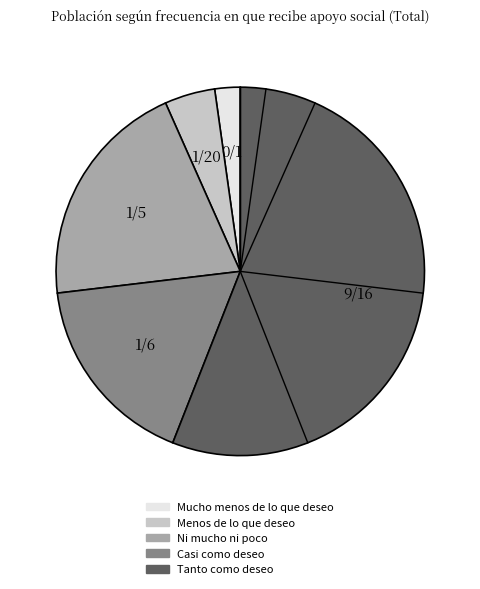

Is the sum of Mucho menos de lo que deseo and Menos de lo que deseo greater than half?

No